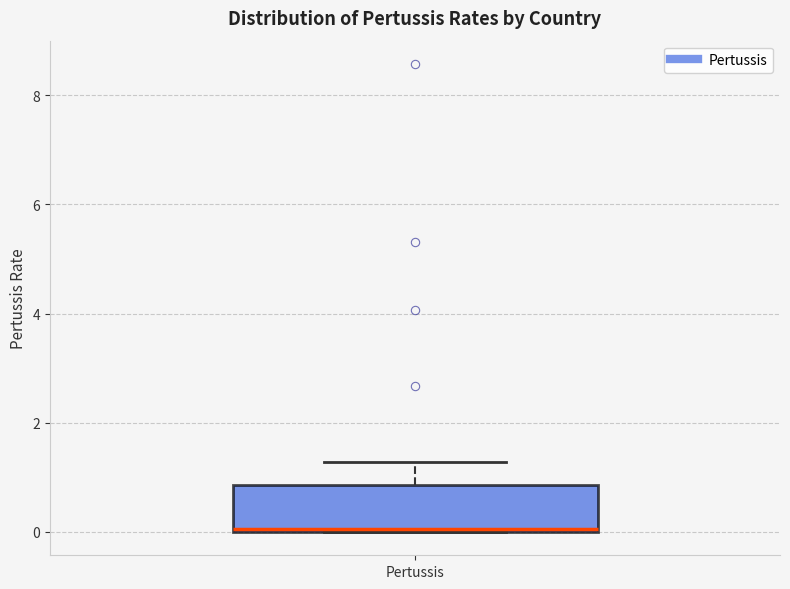

Read this box plot against the y-axis: the position of the median line, the range covered by the box, and the ends of both whiskers. The values are not printed on the chart, so give them approximately, as read against the axis.

median 0.0, box 0.0 to 0.8, whiskers 0.0 to 1.2